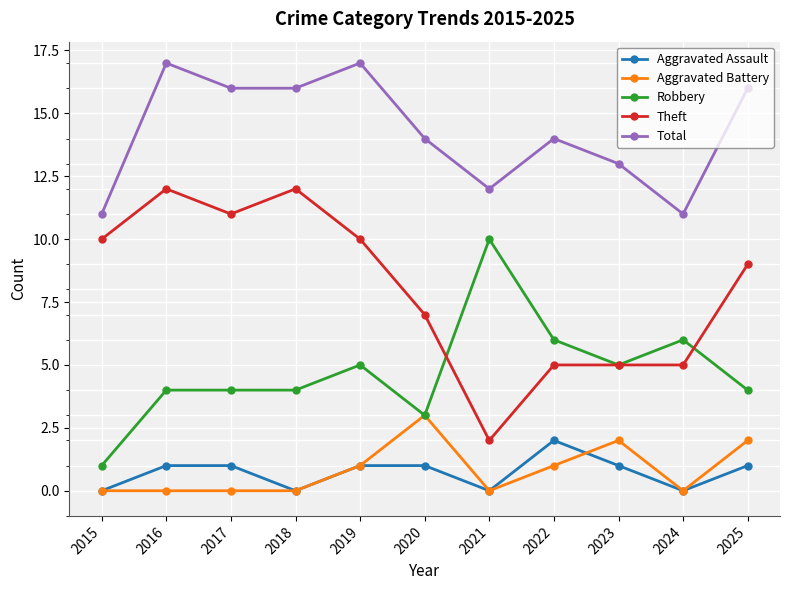

Between 2015 and 2019, which series saw the biggest shift?

Total